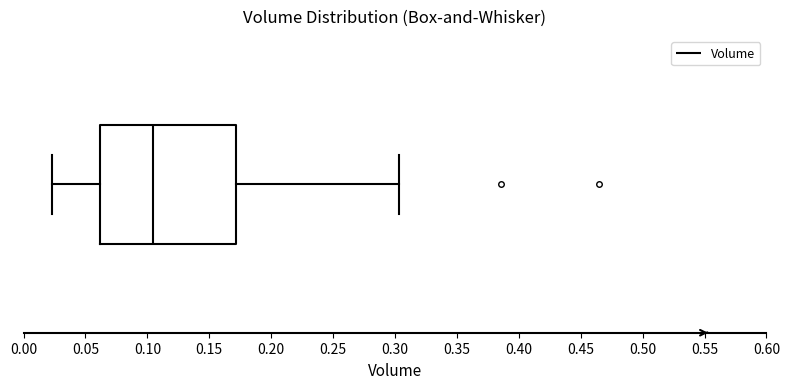

Where does the right whisker of the box end on the x-axis? The values are not printed on the chart, so give them approximately, as read against the axis.

0.305